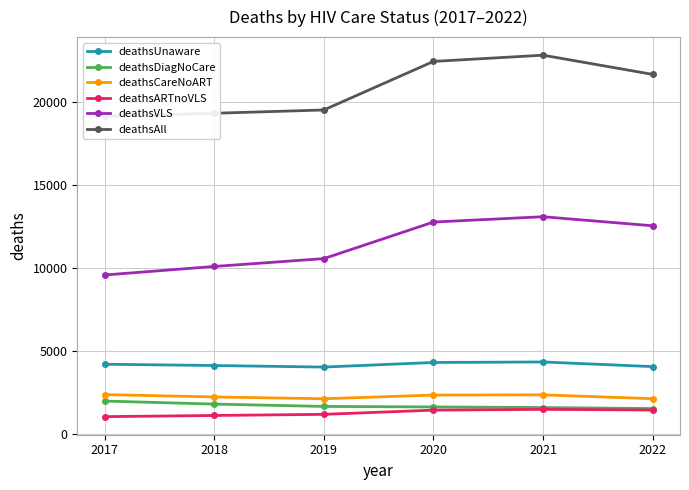

Read the deathsARTnoVLS value at 2018, to the nearest 5.

1105